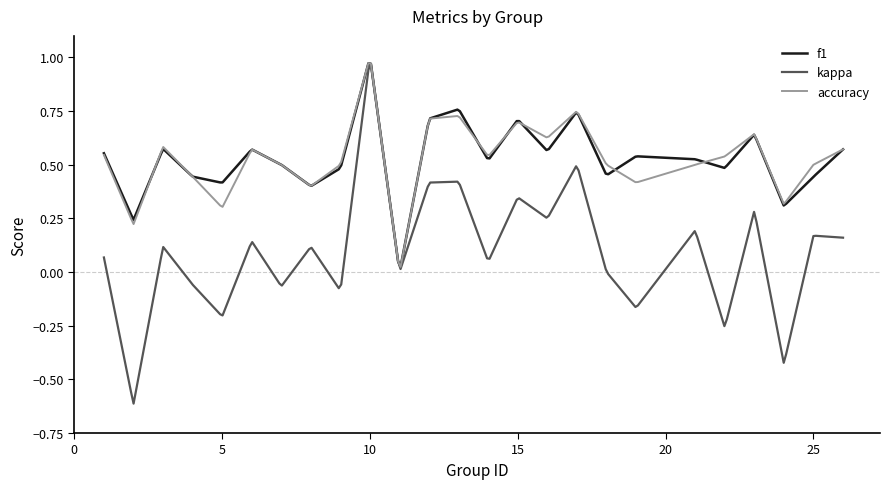

Which series has the largest range (max minus min)?

kappa